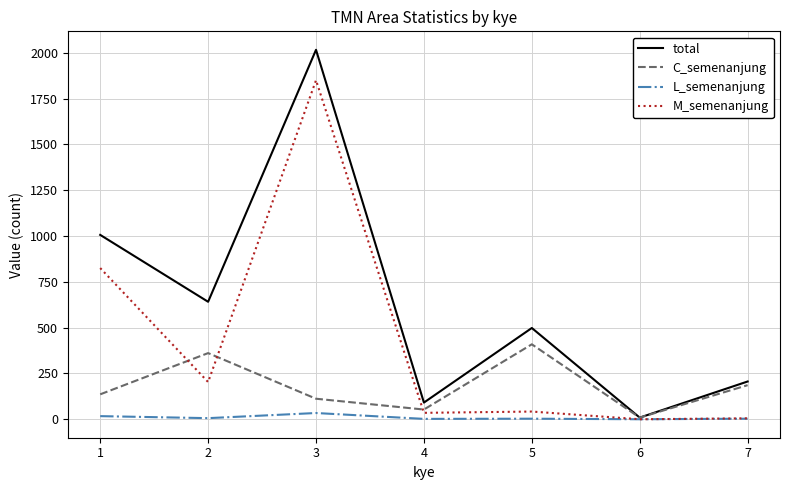

The value of M_semenanjung at 6 is 580. True or false?

False